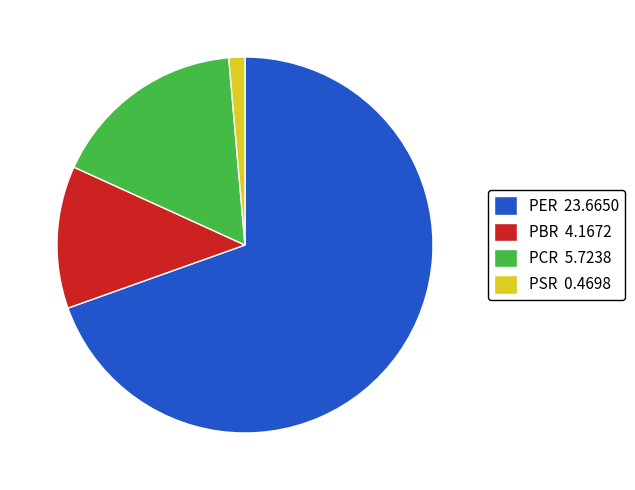

Which has a higher value, PCR 5.7238 or PER 23.6650?

PER 23.6650